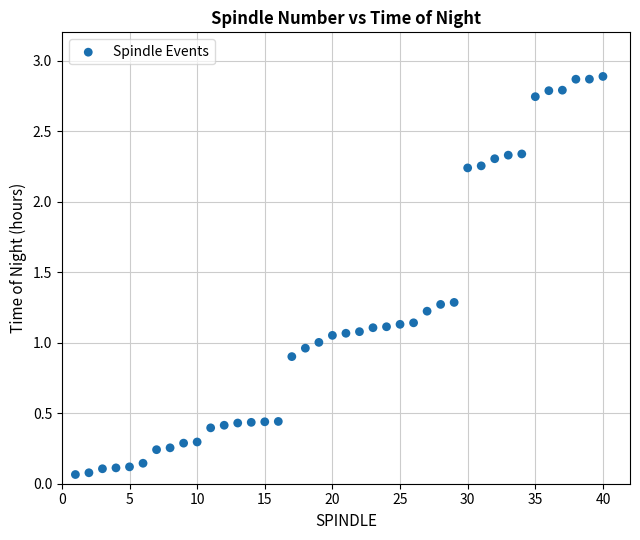

What is the range of X values (max minus min)?

39.0